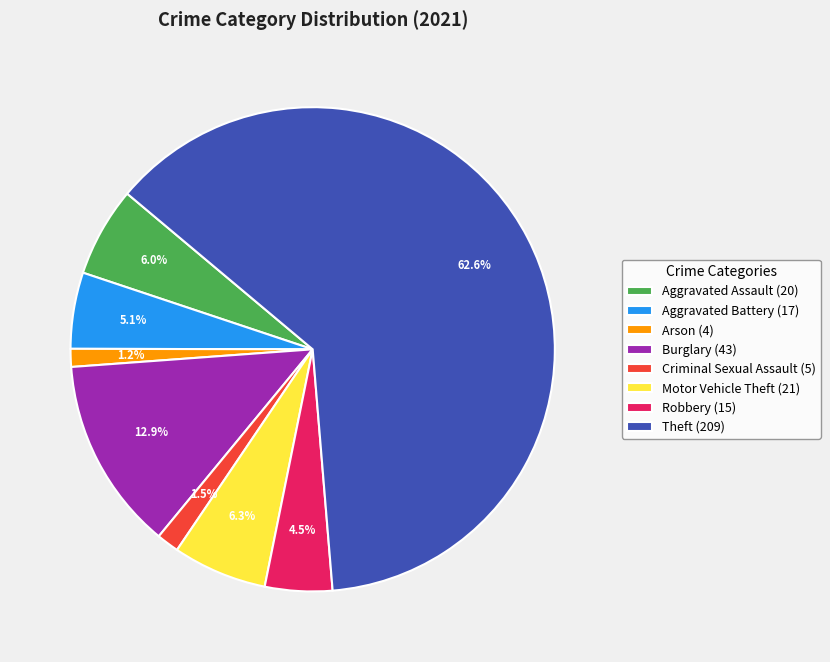

What is the ratio of the value at Theft (209) to the value at Burglary (43)?

4.9